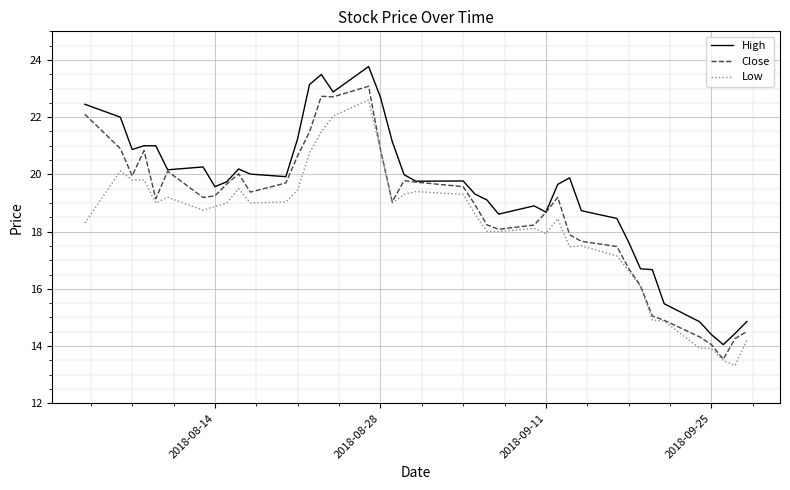

Which series has the largest total across all categories?

High